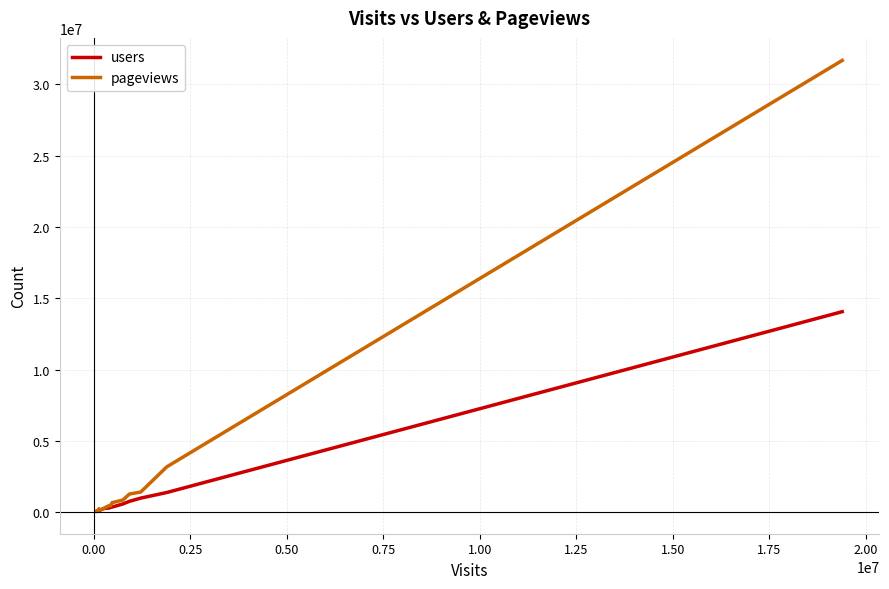

Which series has the largest range (max minus min)?

pageviews